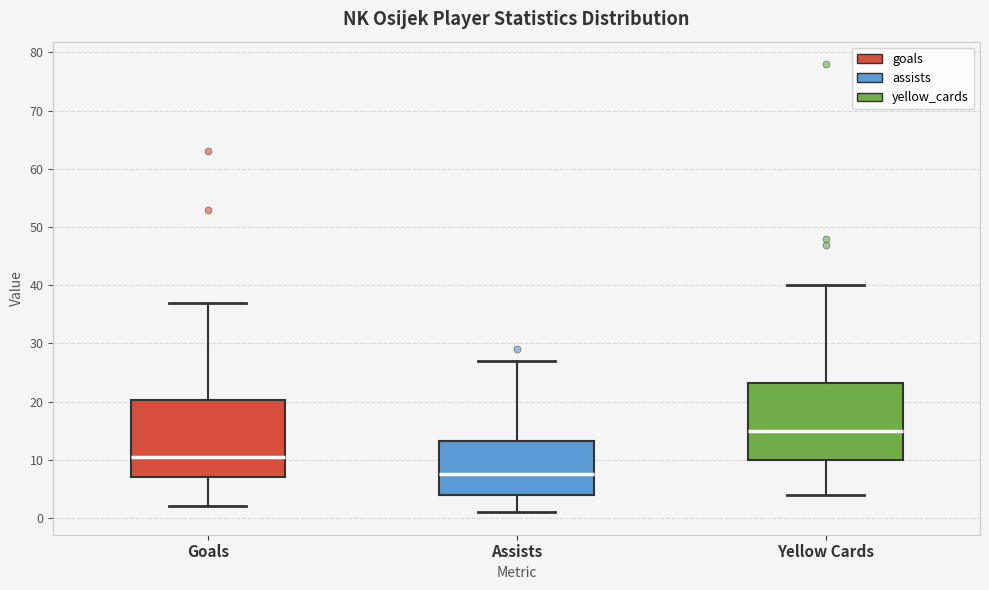

Reading left to right, transcribe this box plot: for each box, give where its median line is, the range the box spans, and where its two whiskers end, as read against the y-axis. The values are not printed on the chart, so give them approximately, as read against the axis.

Goals: median 11, box 7 to 20, whiskers 2 to 37
Assists: median 8, box 4 to 13, whiskers 1 to 27
Yellow Cards: median 15, box 10 to 23, whiskers 4 to 40